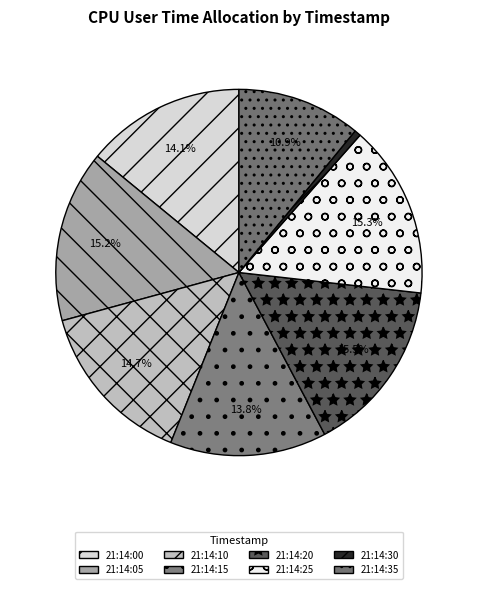

What portion of the pie excludes 21:14:10?

85.3%